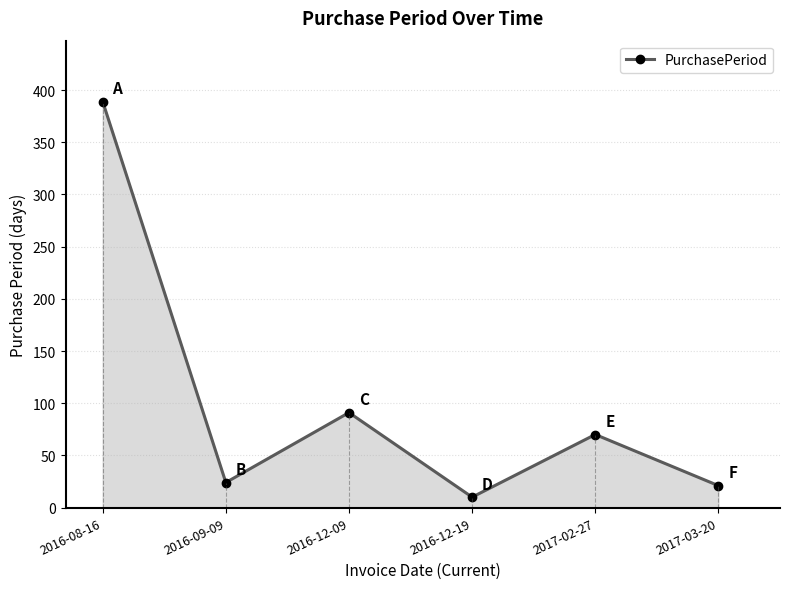

The value at 2017-03-20 is 12. True or false?

False